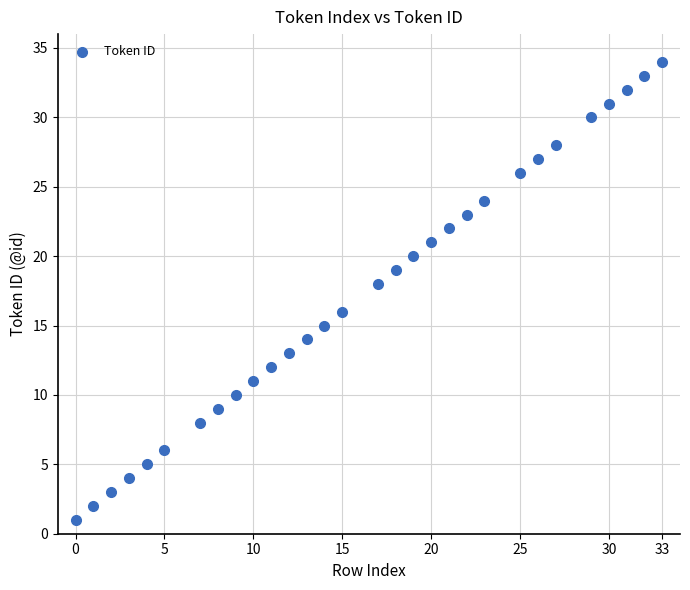

What is the range of Y values (max minus min)?

33